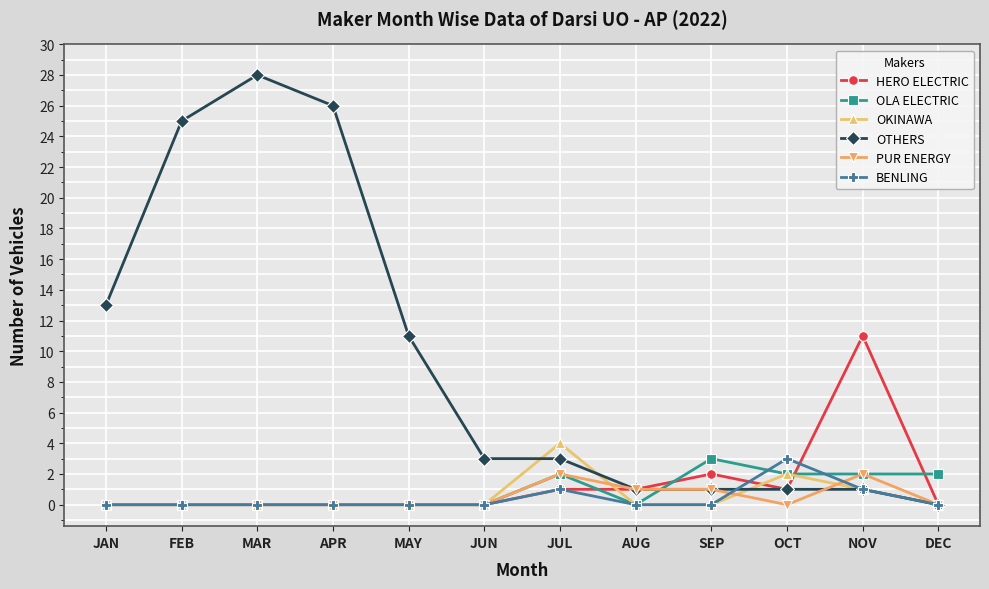

Where is OTHERS nearest to the value 14?

JAN